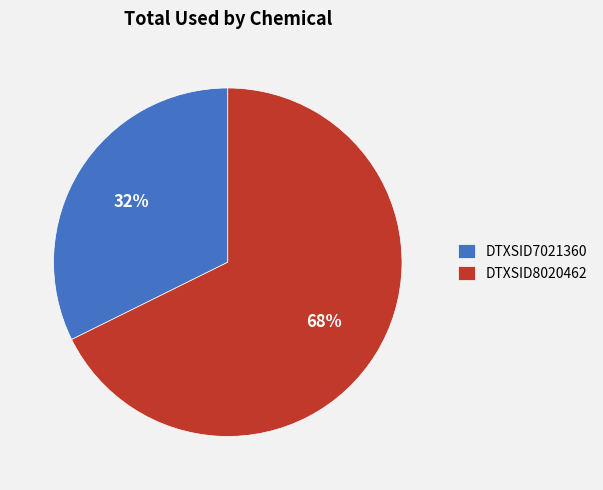

To the nearest percent, what is the combined percentage of DTXSID7021360 and DTXSID8020462?

100%